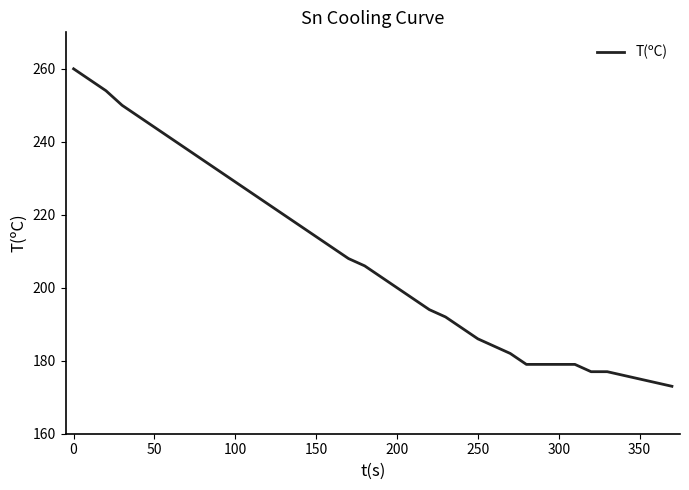

What is the smallest value displayed?

173